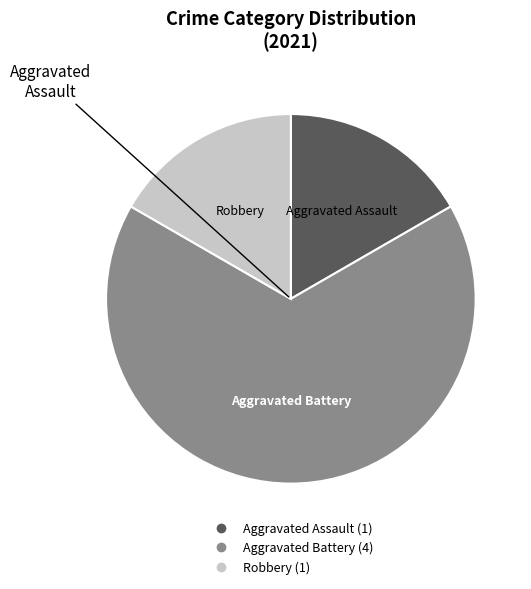

Is it true that Aggravated Assault is 3% of the pie?

False